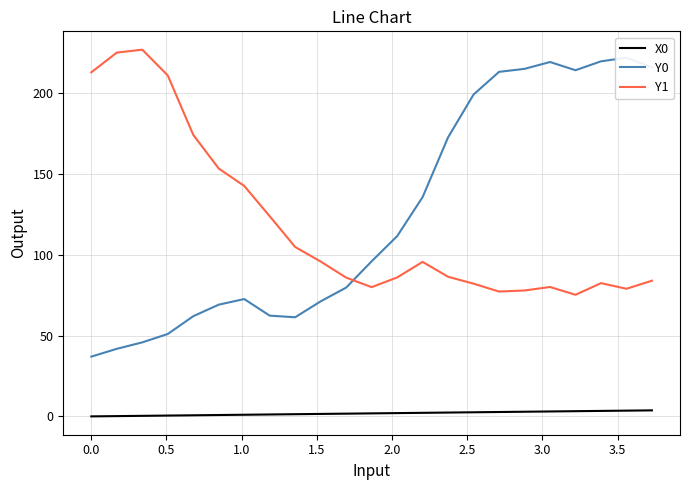

Which series has the largest total across all categories?

Y0